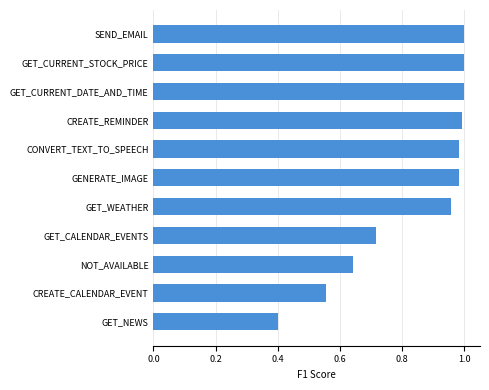

What is the minimum value shown in the chart?

0.4